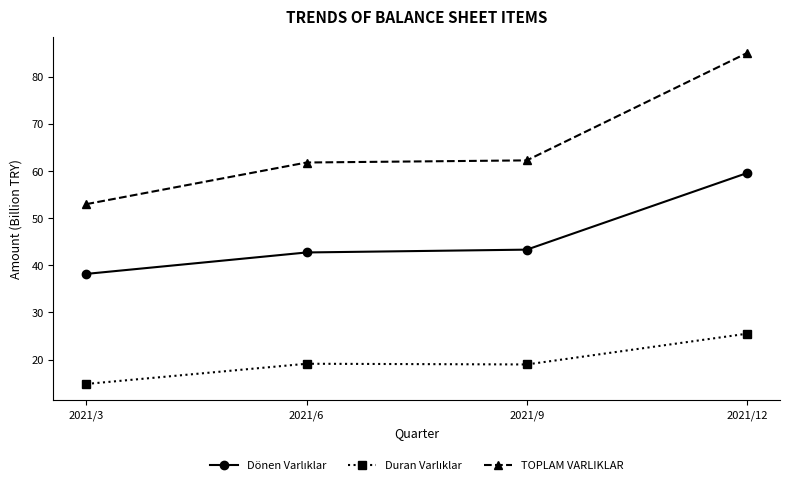

What is the average value of the TOPLAM VARLIKLAR series?

65.6